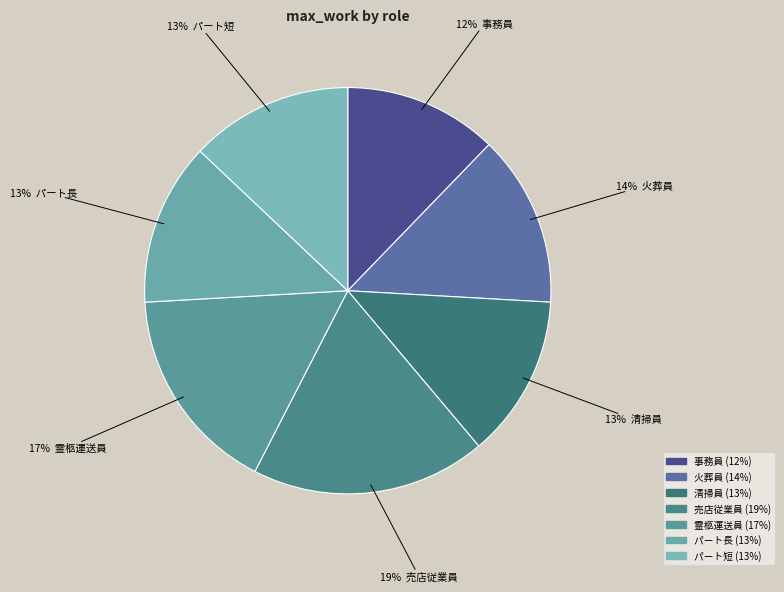

What is the ratio of the value at 売店従業員 to the value at 事務員?

1.5